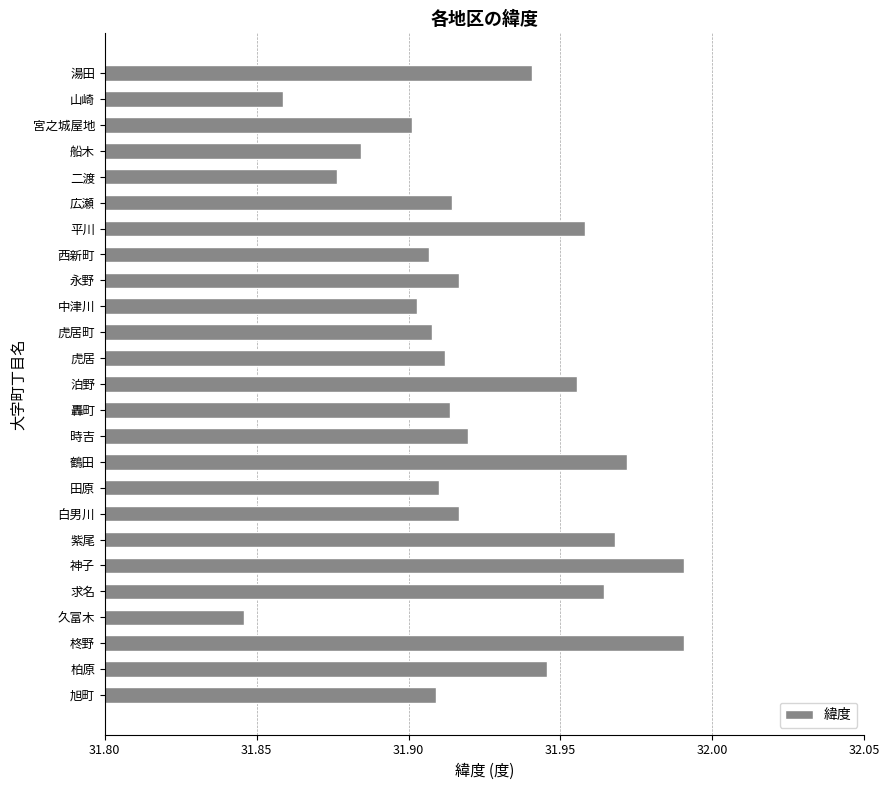

Where is the data nearest to the value 31?

久富木